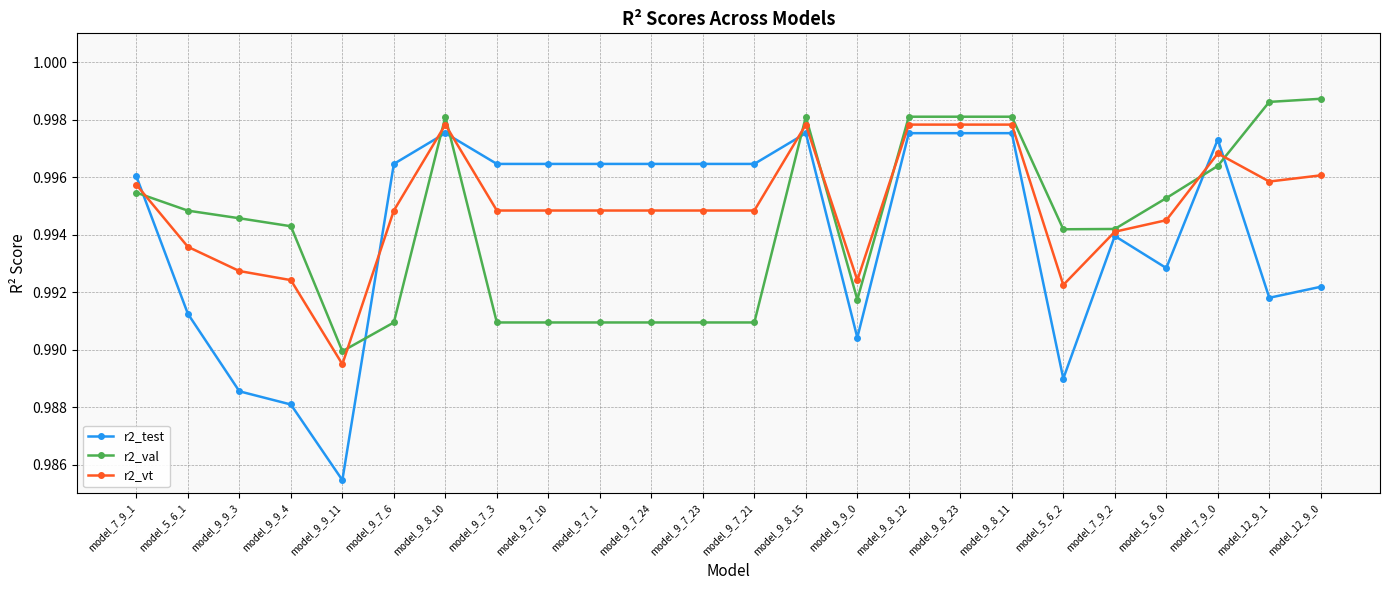

Is it true that r2_vt equals 1.5 at model_9_8_10?

False